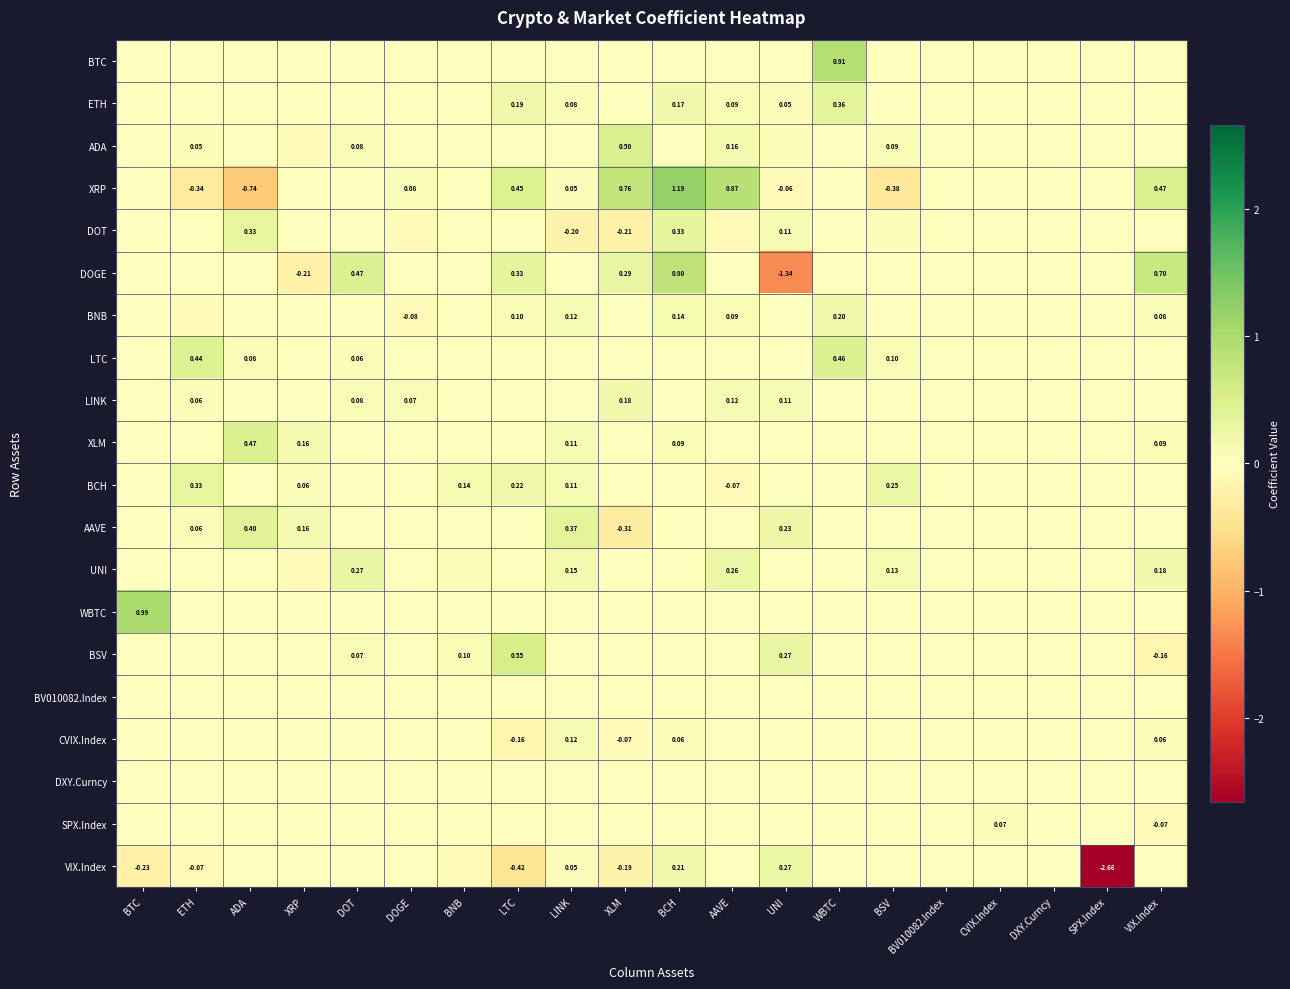

Is the value of LTC at DOT greater than the value of XRP at DOGE?

No